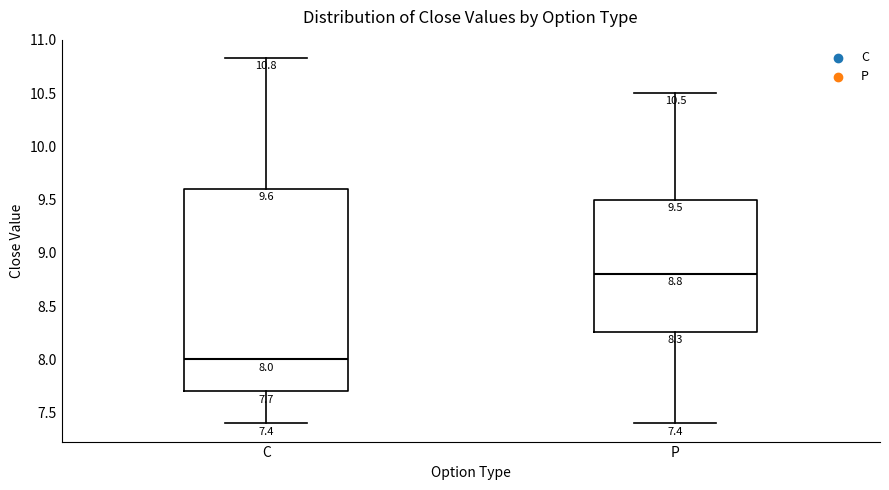

Which box has the lowest median line?

C